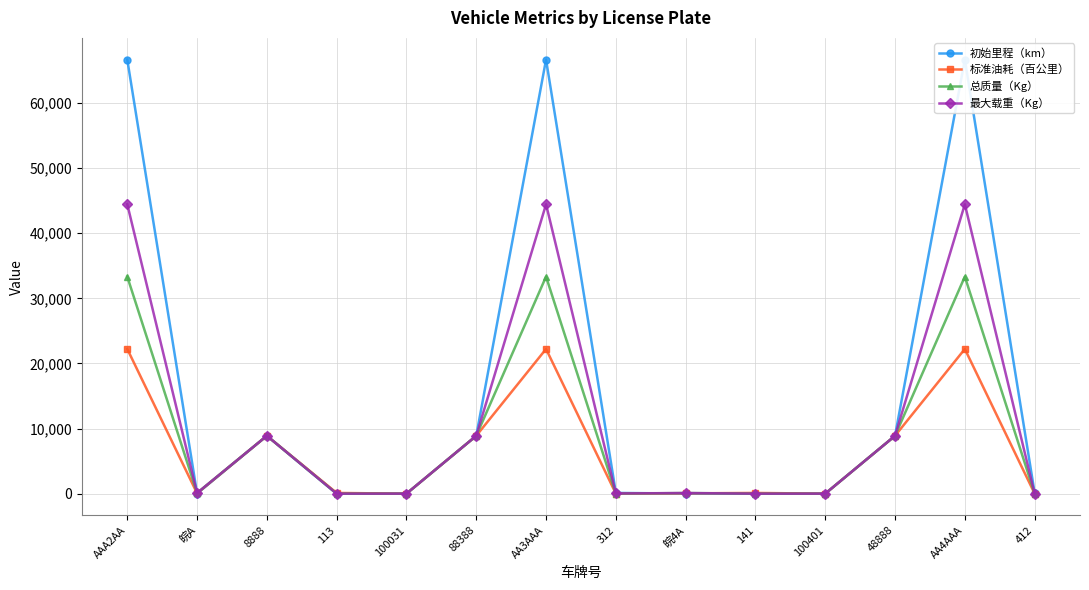

What is the difference between the maximum and minimum values in the 初始里程（km） series?

66665